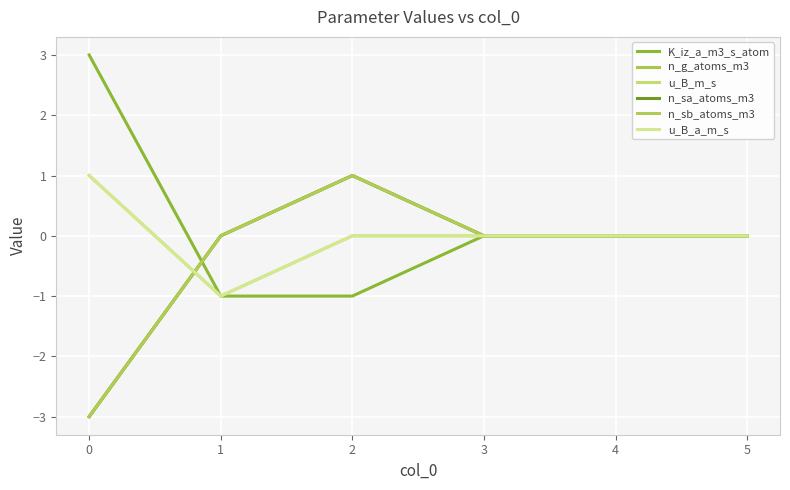

The u_B_m_s series shows -1 at 1. True or false?

True